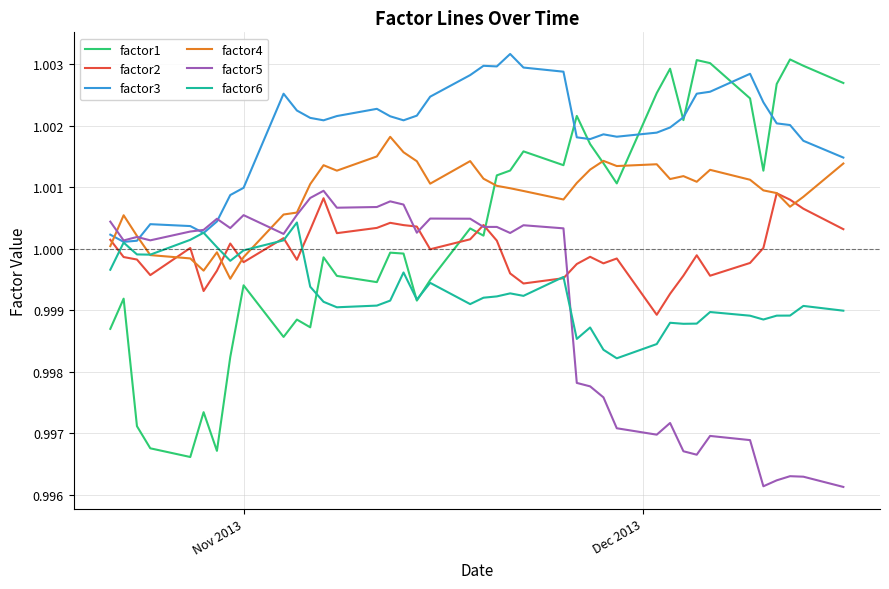

Which series has the largest total across all categories?

factor3